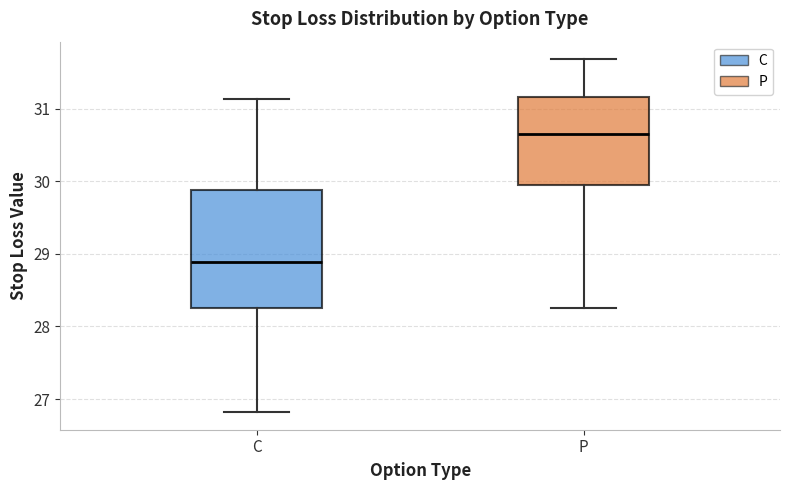

Reading left to right, transcribe this box plot: for each box, give where its median line is, the range the box spans, and where its two whiskers end, as read against the y-axis. The values are not printed on the chart, so give them approximately, as read against the axis.

C: median 28.9, box 28.3 to 29.9, whiskers 26.8 to 31.1
P: median 30.6, box 29.9 to 31.2, whiskers 28.3 to 31.7